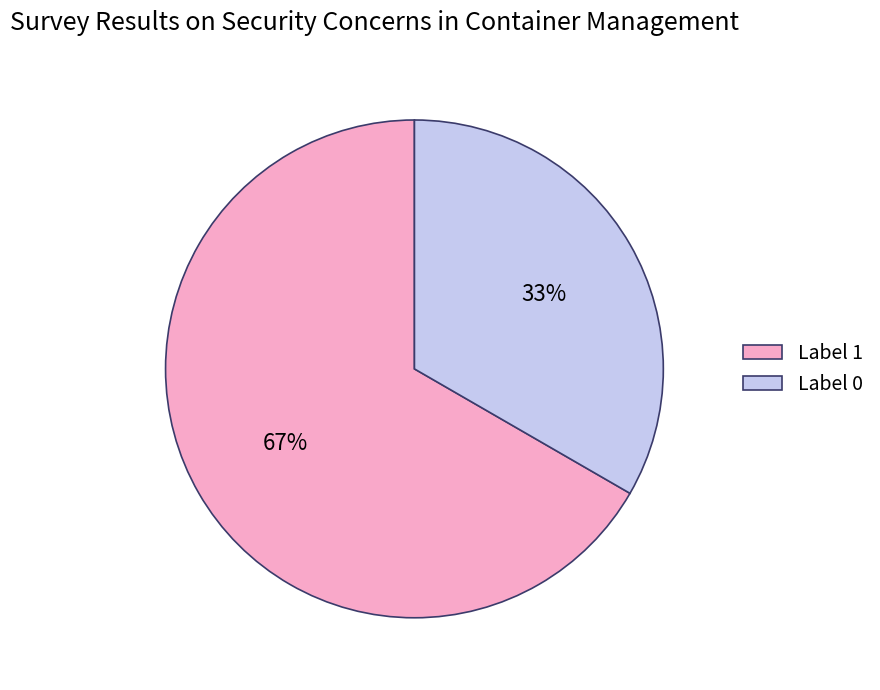

How many segments does this pie chart have?

2